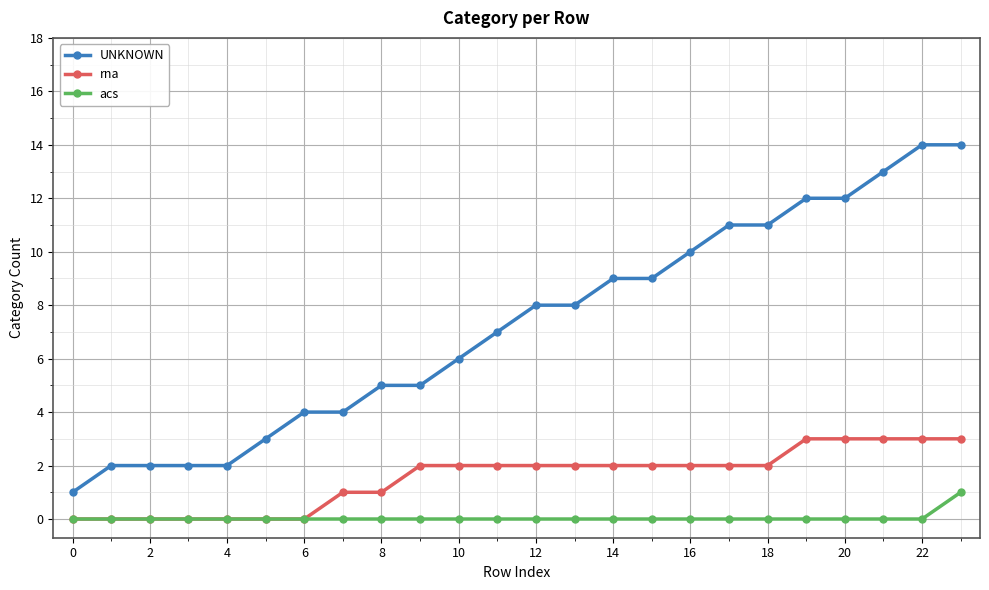

What is the greatest value displayed?

14